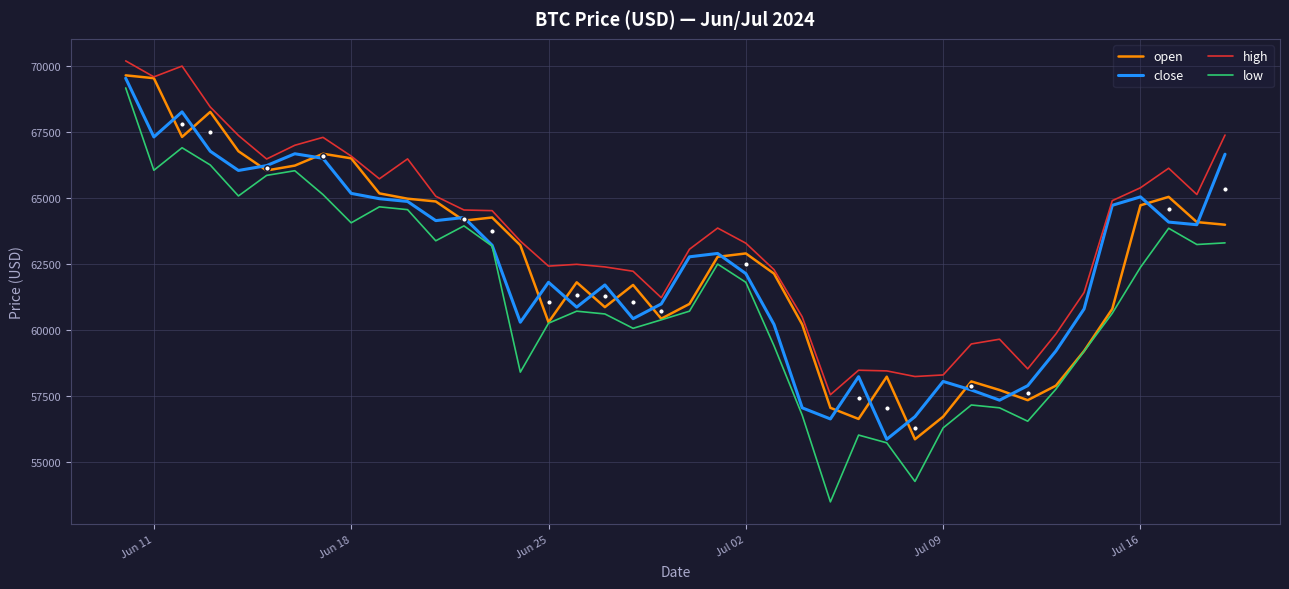

Which series has the largest total across all categories?

high